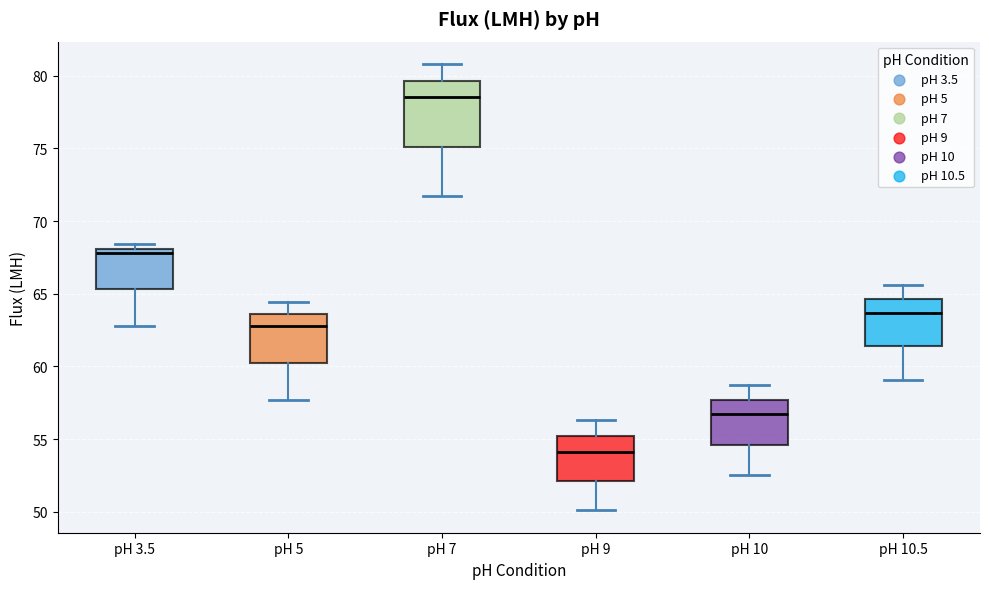

Which box is the tallest, from its lower edge to its upper edge?

pH 7